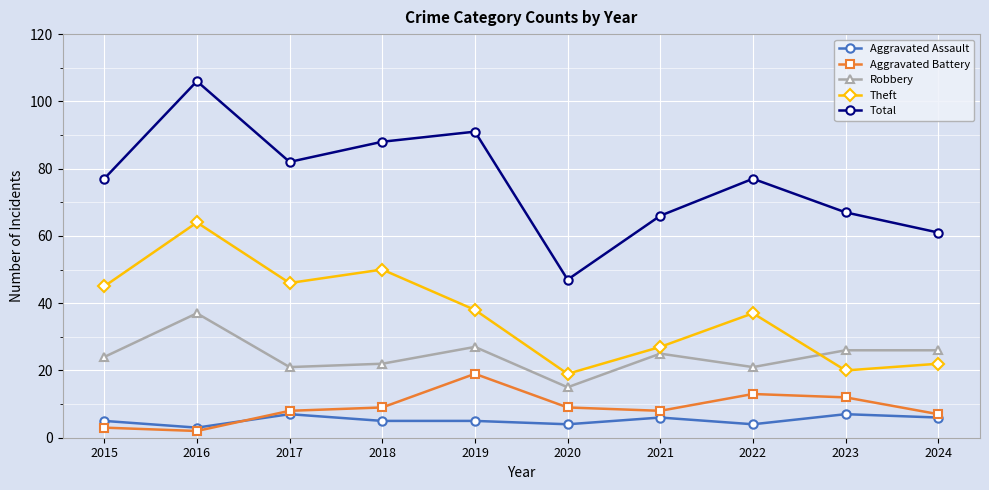

Count the number of categories in the chart.

10